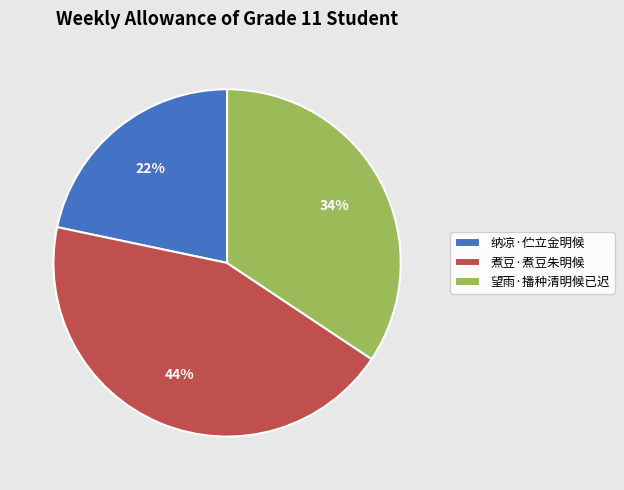

The 煮豆·煮豆朱明候 slice represents 44% of the pie. True or false?

True